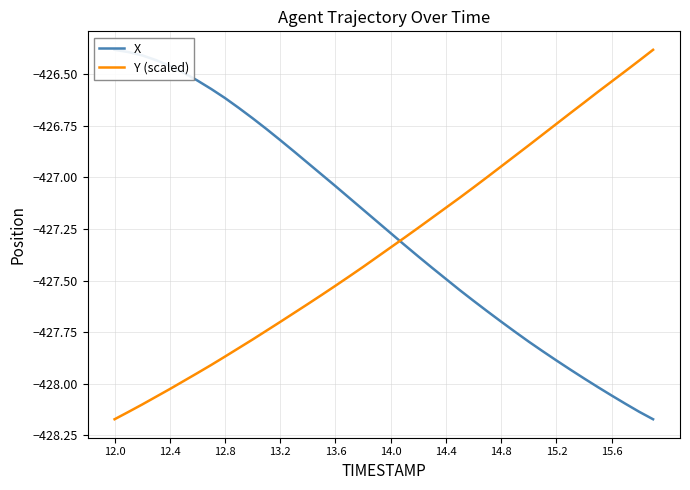

Which series has the largest range (max minus min)?

X